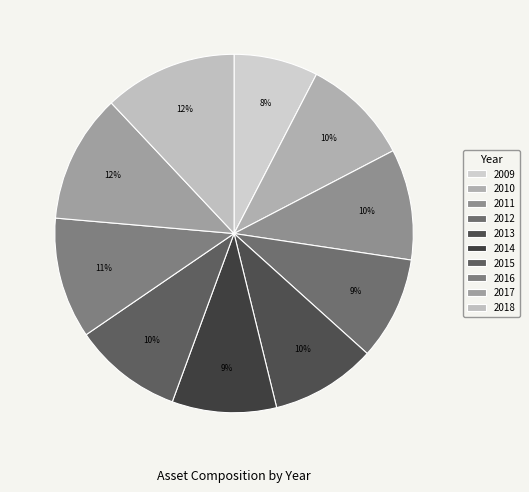

What is the smallest slice in the pie chart?

2009